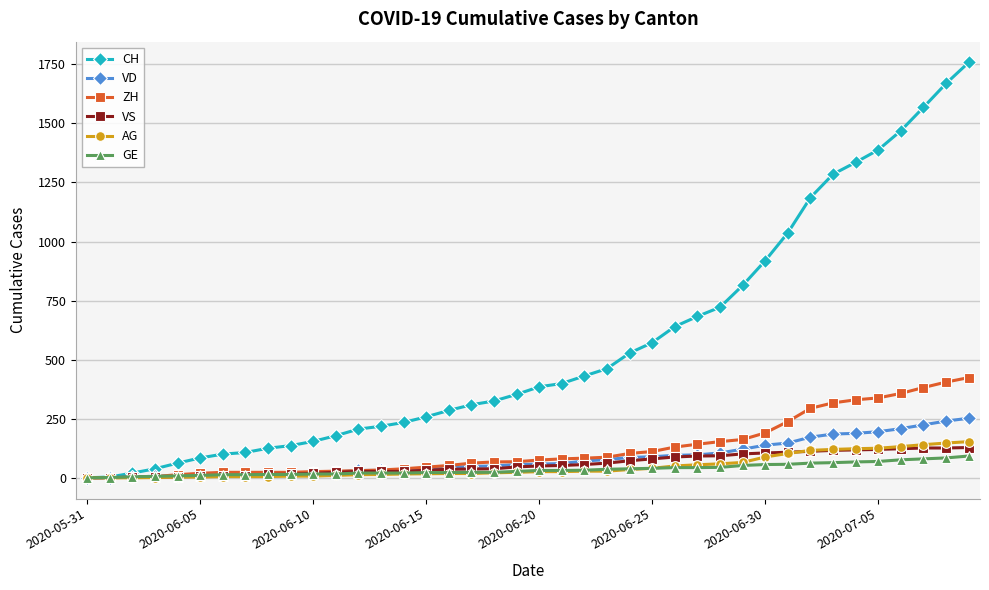

What is the maximum value for AG?

153